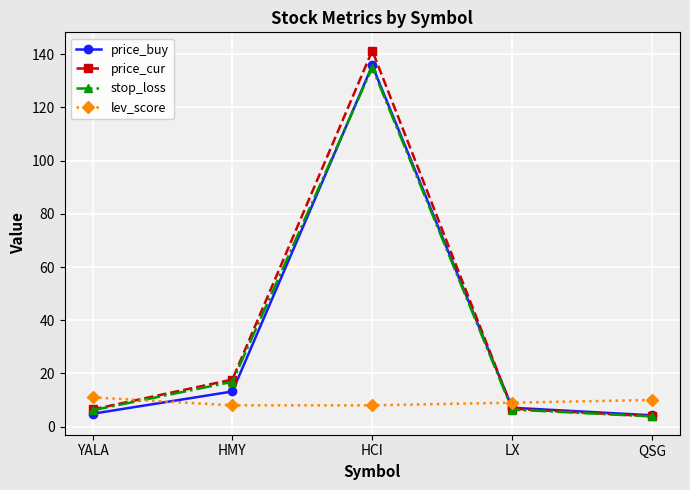

Does the chart have visible grid lines?

Yes